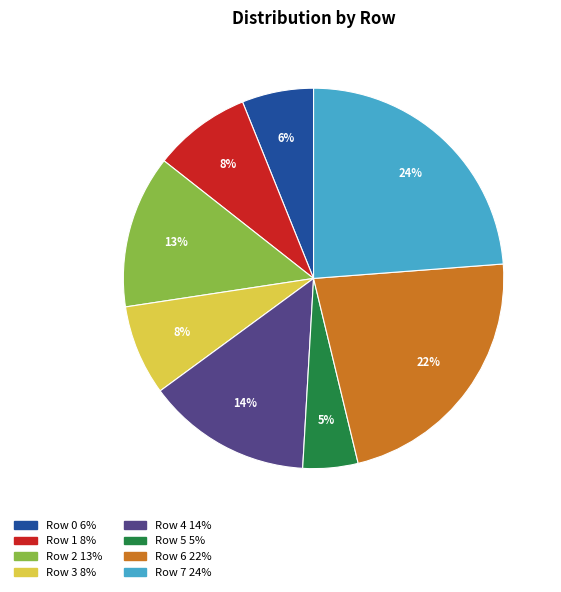

Between Row 0 and Row 3, which is larger?

Row 3